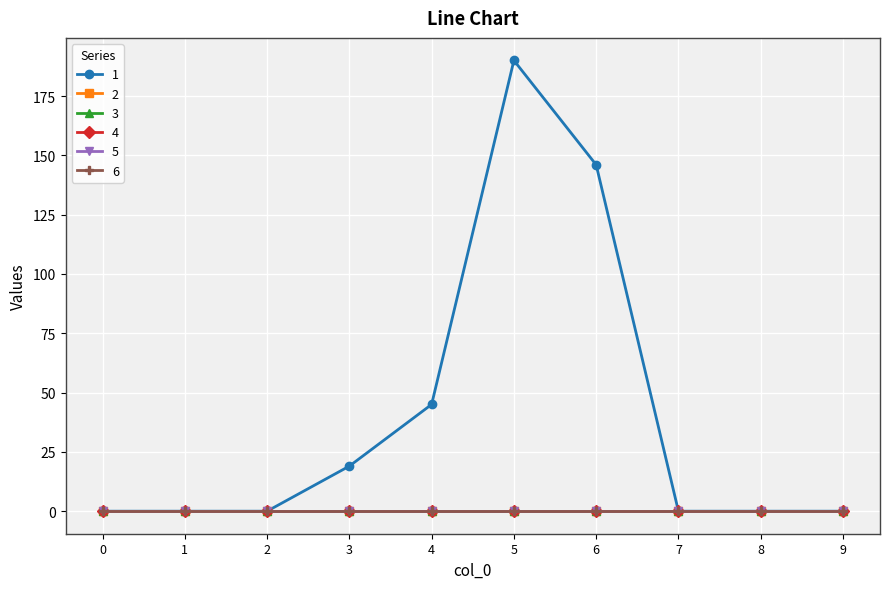

Which series has the largest total across all categories?

1